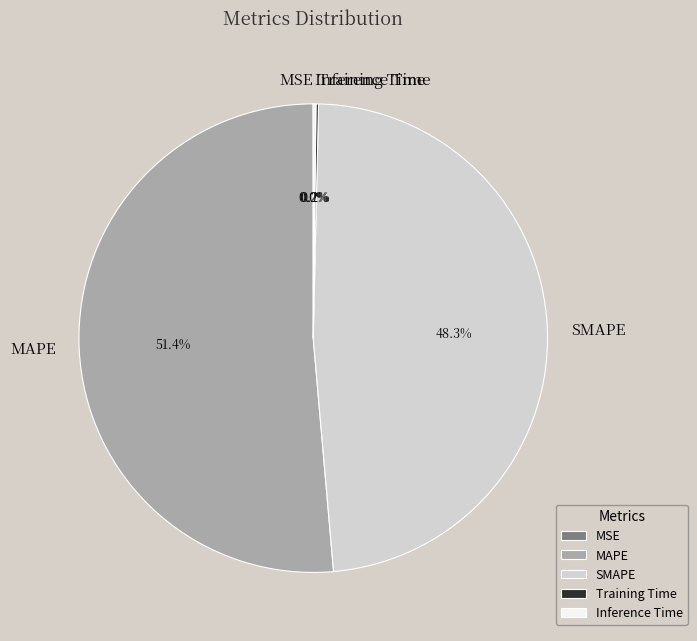

Is it true that SMAPE is 35% of the pie?

False